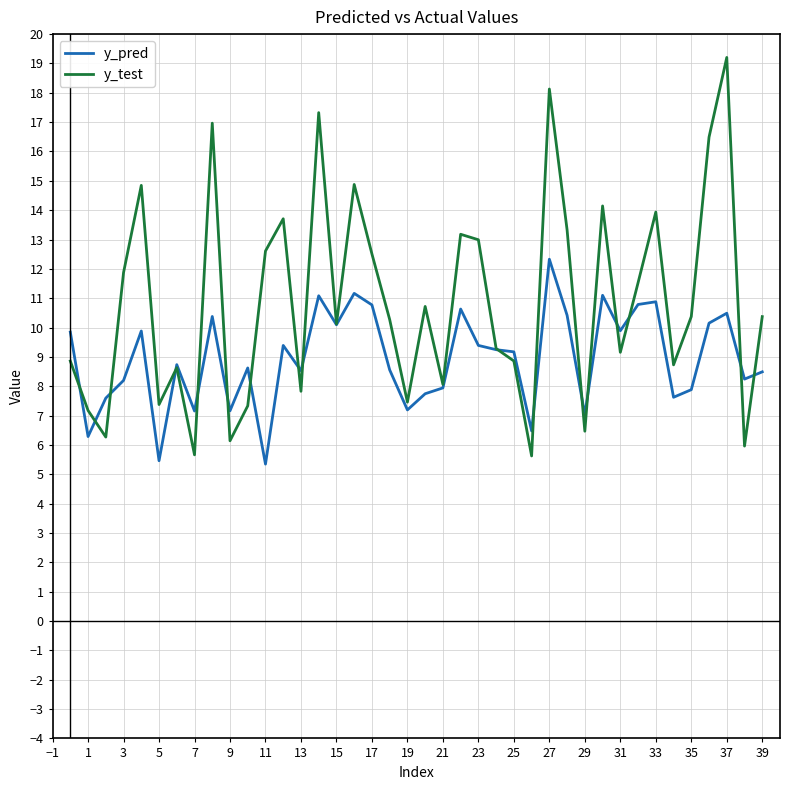

What is the maximum value shown in the chart?

19.2